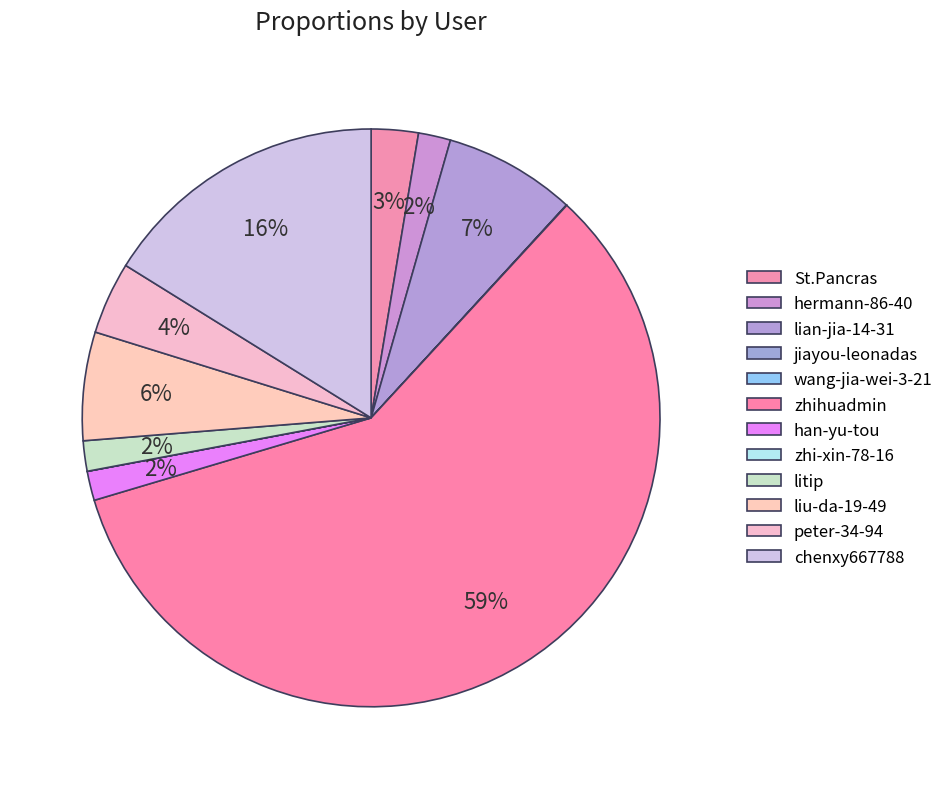

To the nearest percent, what is the difference between the largest and smallest slice percentages?

59%